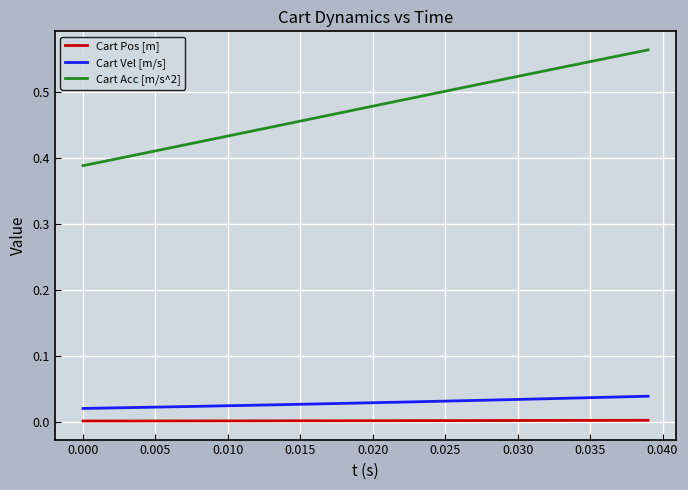

Rank the series by their maximum value, from lowest to highest.

Cart Pos [m], Cart Vel [m/s], Cart Acc [m/s^2]